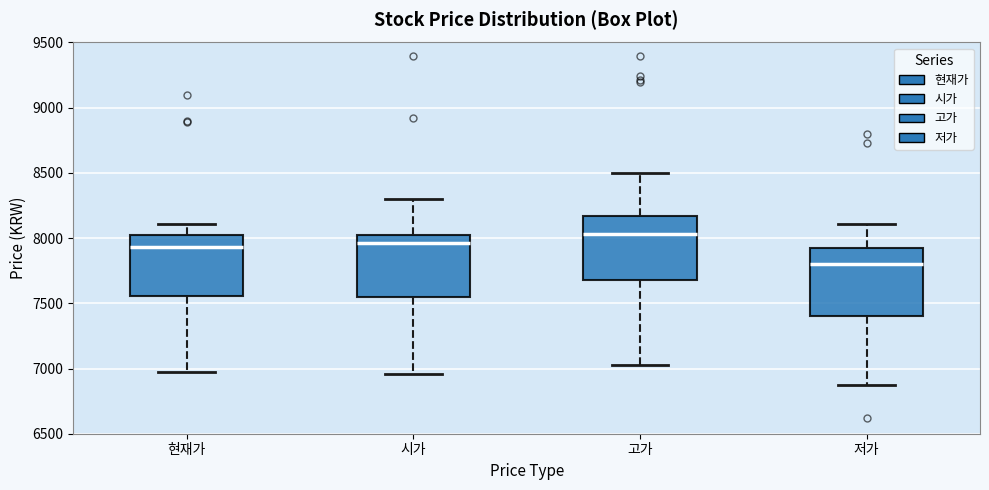

Which box has the highest median line?

고가